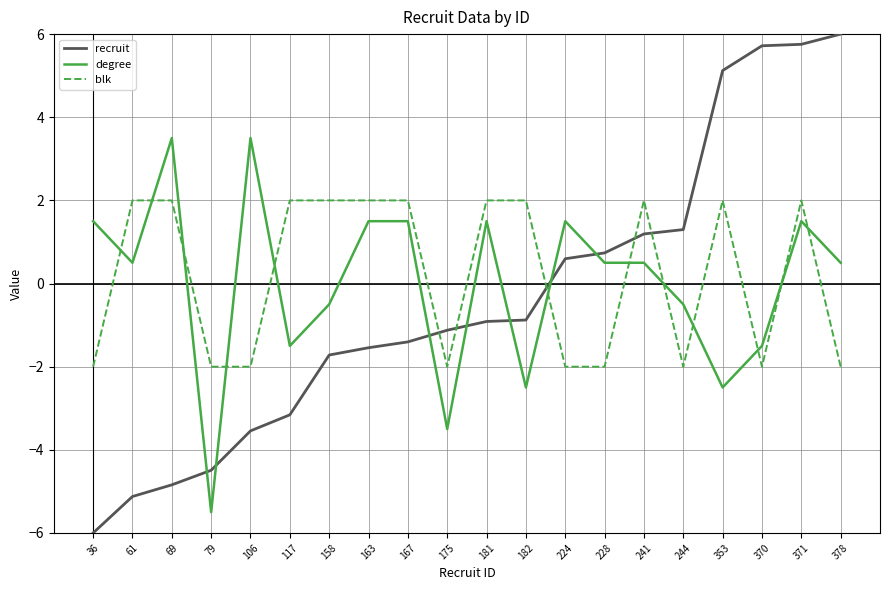

At 167, list the series in order from largest to smallest.

blk, degree, recruit